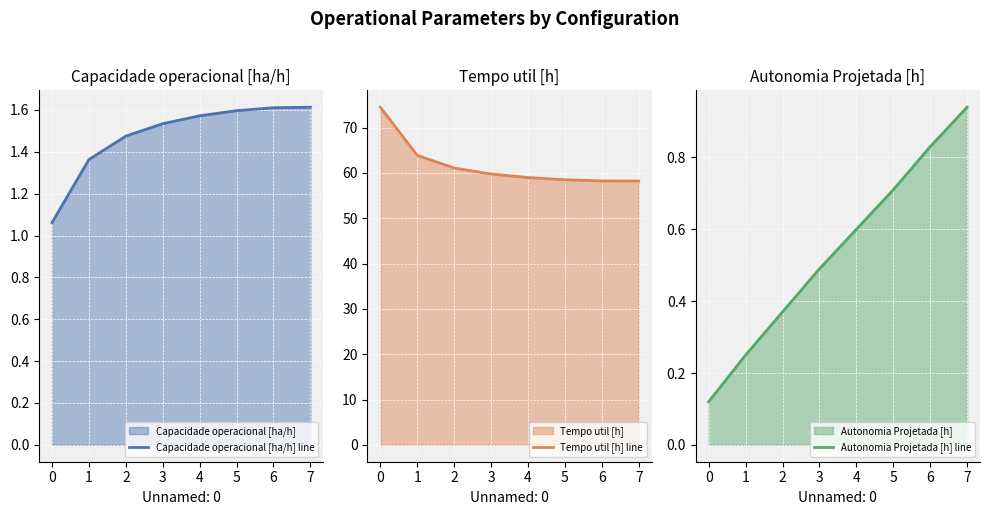

List the labels in order of Autonomia Projetada [h] line value, smallest first.

0, 1, 2, 3, 4, 5, 6, 7